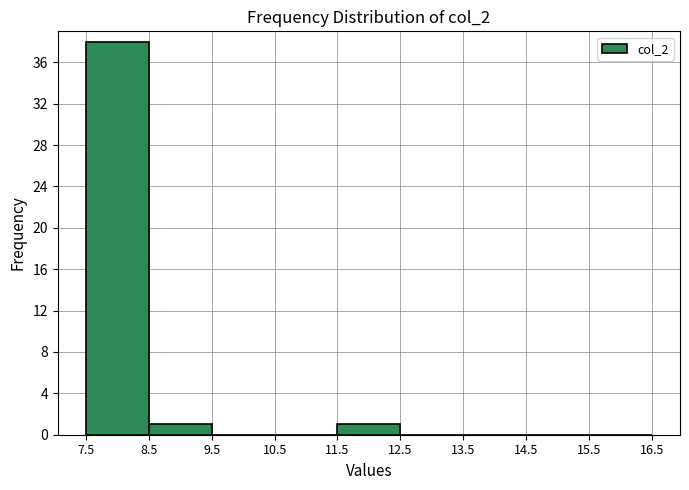

What is the height of the bar covering 7.5 to 8.5 on the x-axis? The values are not printed on the chart, so give them approximately, as read against the axis.

38